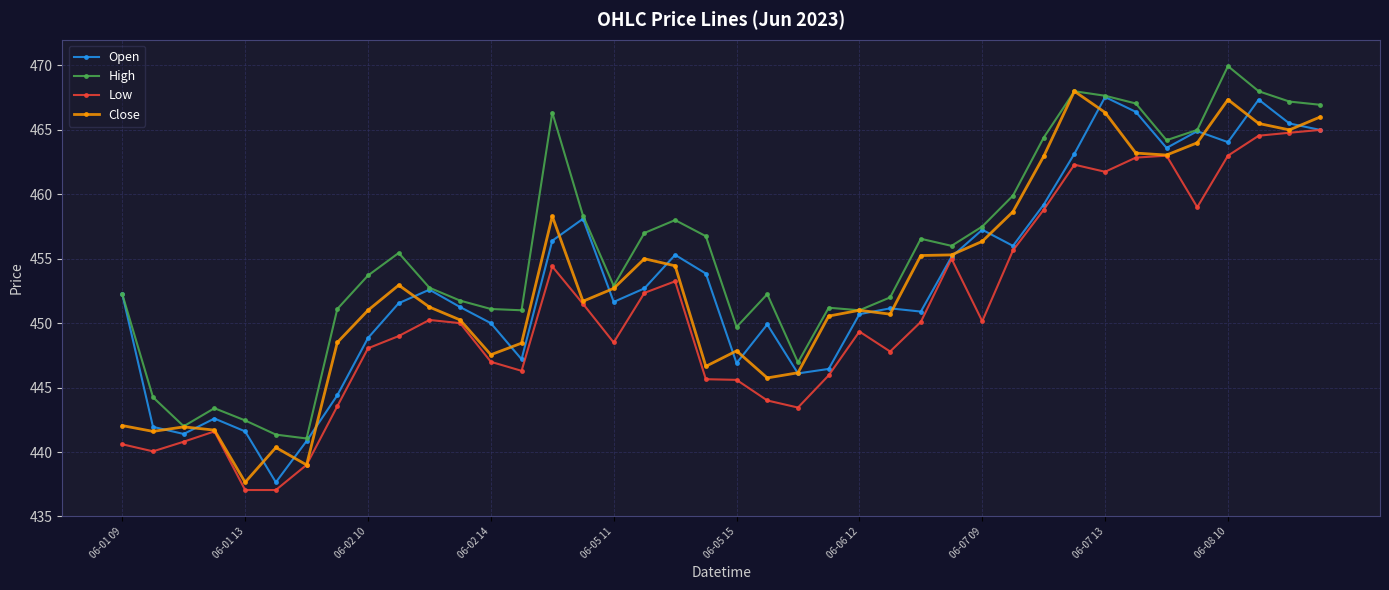

True or false: High and Low intersect in this chart.

False